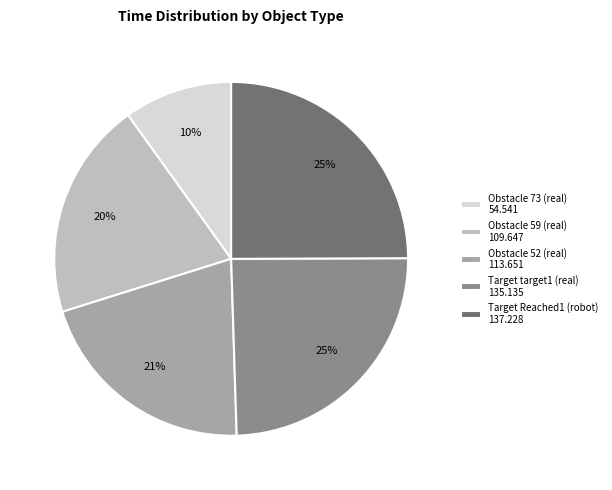

To the nearest percent, what is the difference between the Target Reached1 (robot) and Obstacle 59 (real) slice percentages?

5%